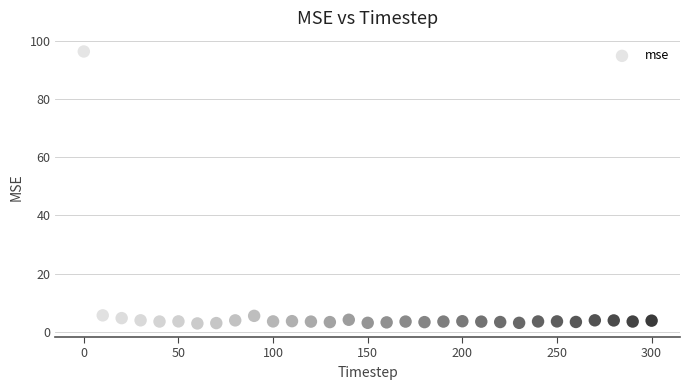

What is the range of Y values (max minus min)?

93.6